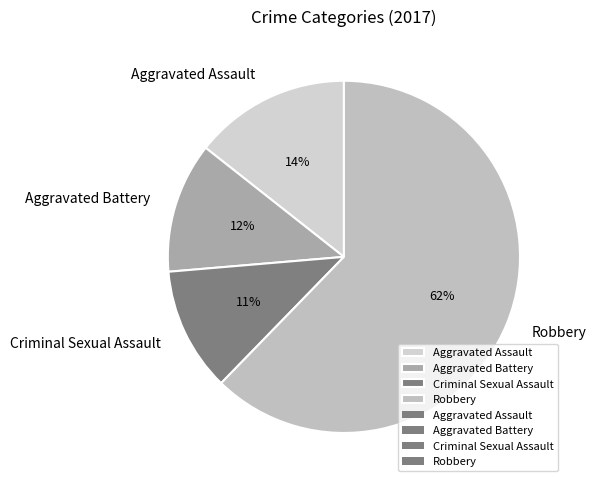

Is it true that Criminal Sexual Assault is 21% of the pie?

False